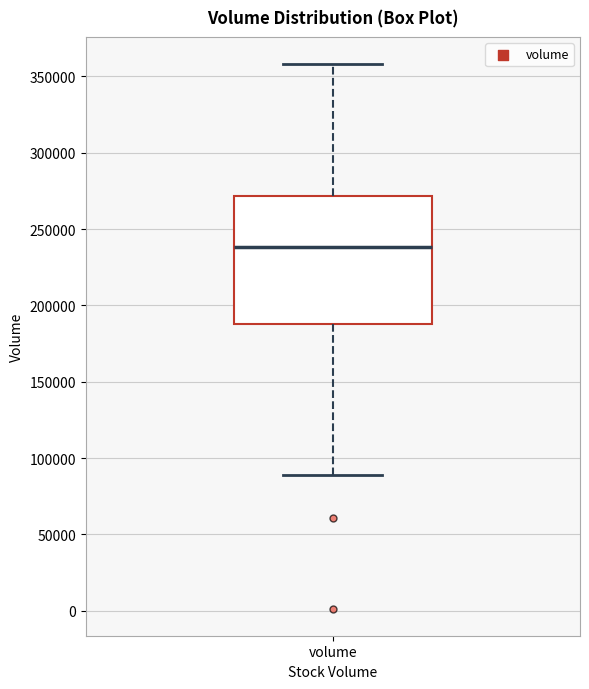

Transcribe this box plot: give where the median line is, the range the box spans, and where the two whiskers end, as read against the y-axis. The values are not printed on the chart, so give them approximately, as read against the axis.

median 240000, box 190000 to 270000, whiskers 90000 to 360000